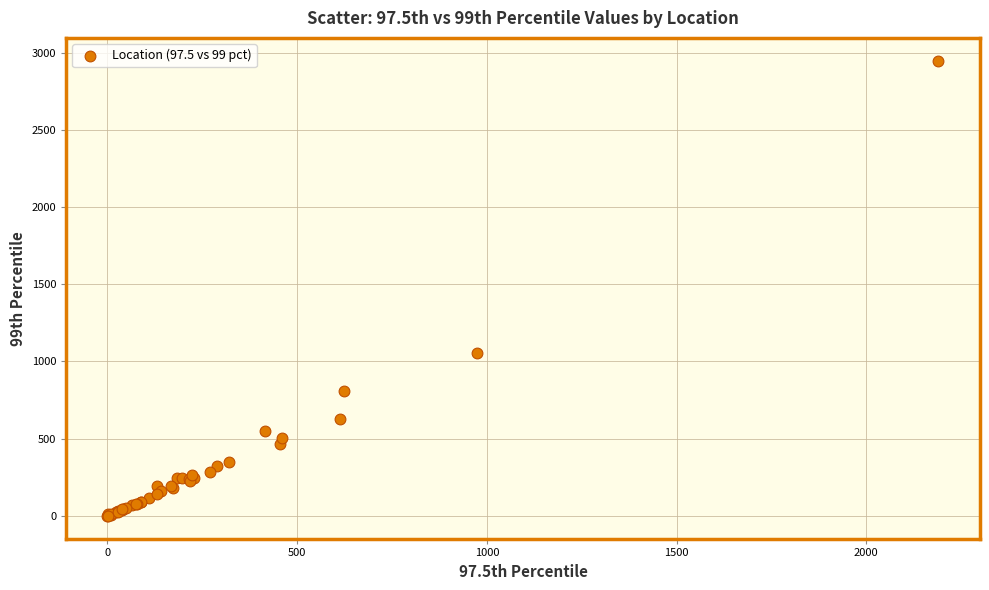

What Y value in the scatter plot is closest to 1473?

1057.6